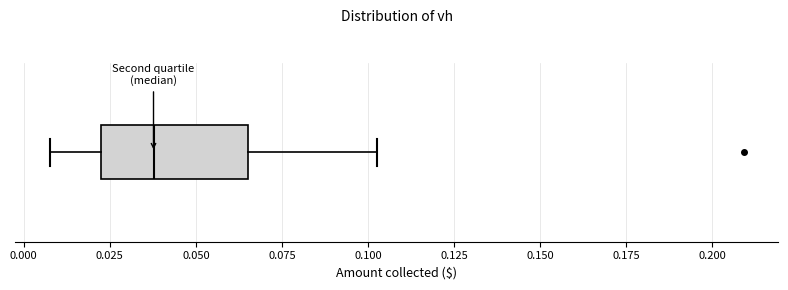

Transcribe this box plot: give where the median line is, the range the box spans, and where the two whiskers end, as read against the x-axis. The values are not printed on the chart, so give them approximately, as read against the axis.

median 0.040, box 0.020 to 0.065, whiskers 0.005 to 0.105